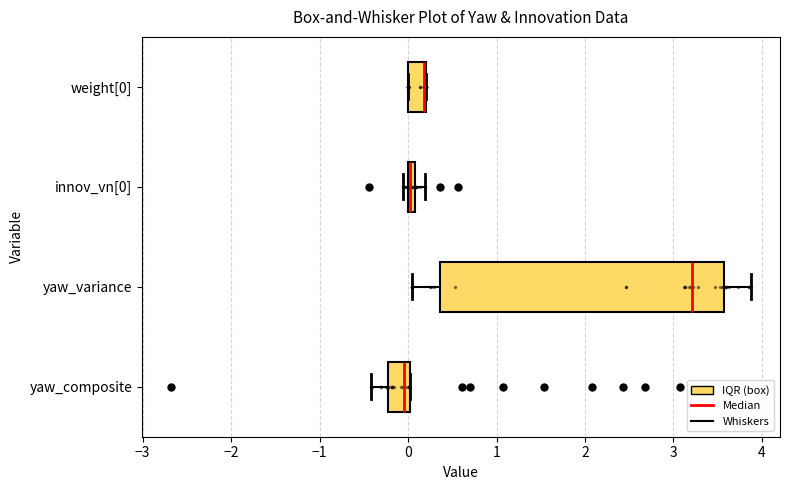

Where is the right edge of the box for weight[0] on the x-axis? The values are not printed on the chart, so give them approximately, as read against the axis.

0.2